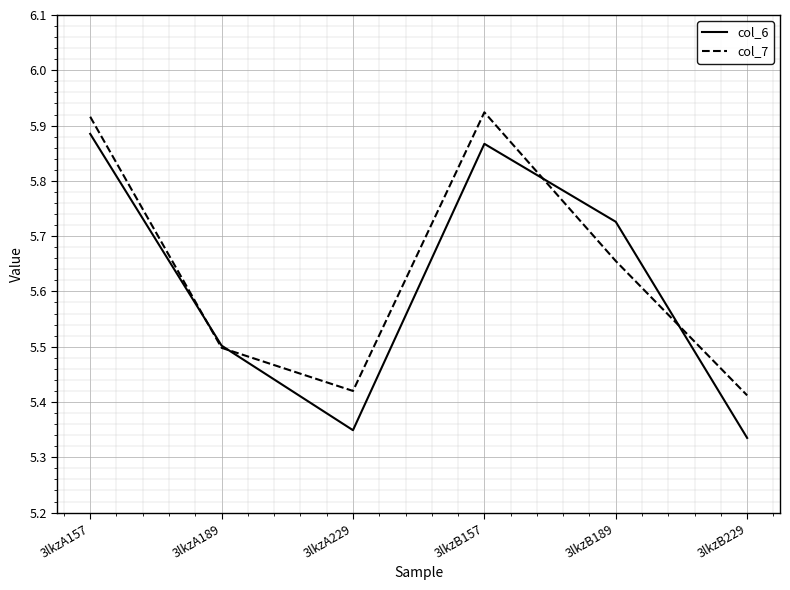

List the labels in order of col_6 value, smallest first.

3lkzB229, 3lkzA229, 3lkzA189, 3lkzB189, 3lkzB157, 3lkzA157